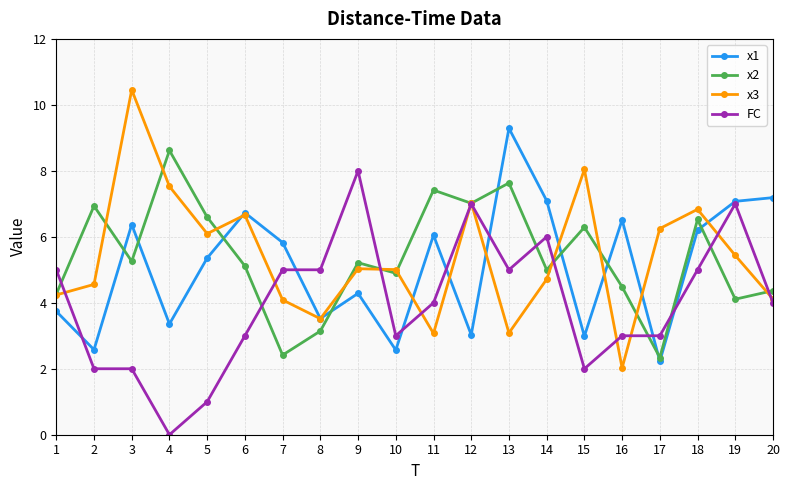

What is the difference between the x2 values at 8 and 7?

0.7